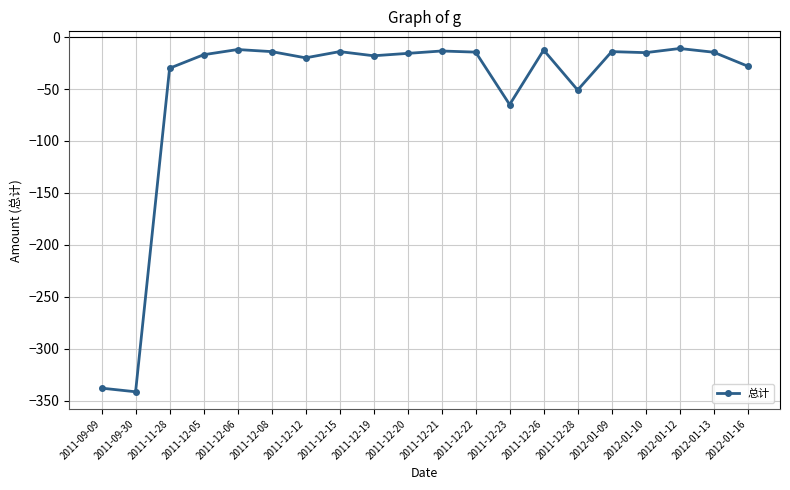

Between 2012-01-16 and 2011-12-15, which is larger?

2011-12-15